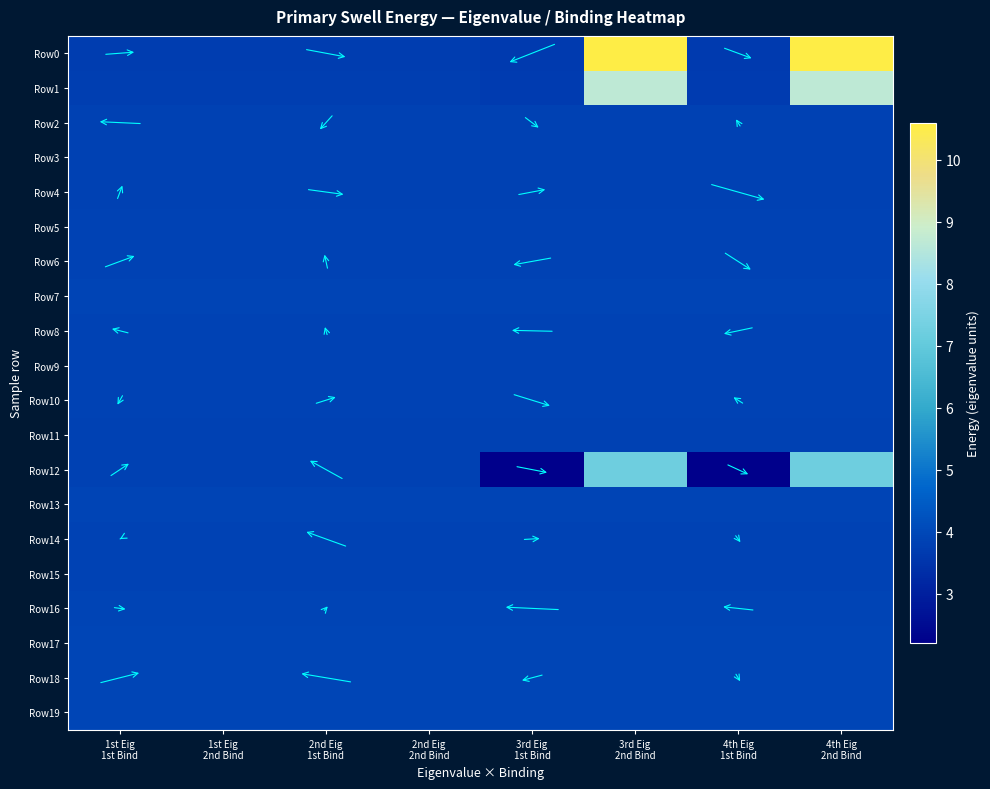

Reading right to left, what are all the values shown in this chart?

Row0: 4th Eig
2nd Bind=10.6	4th Eig
1st Bind=3.7	3rd Eig
2nd Bind=10.6	3rd Eig
1st Bind=3.7	2nd Eig
2nd Bind=3.7	2nd Eig
1st Bind=3.7	1st Eig
2nd Bind=3.7	1st Eig
1st Bind=3.7
Row1: 4th Eig
2nd Bind=8.7	4th Eig
1st Bind=3.7	3rd Eig
2nd Bind=8.7	3rd Eig
1st Bind=3.7	2nd Eig
2nd Bind=3.8	2nd Eig
1st Bind=3.8	1st Eig
2nd Bind=3.8	1st Eig
1st Bind=3.8
Row2: 4th Eig
2nd Bind=3.8	4th Eig
1st Bind=3.8	3rd Eig
2nd Bind=3.8	3rd Eig
1st Bind=3.8	2nd Eig
2nd Bind=3.8	2nd Eig
1st Bind=3.8	1st Eig
2nd Bind=3.8	1st Eig
1st Bind=3.8
Row3: 4th Eig
2nd Bind=3.8	4th Eig
1st Bind=3.8	3rd Eig
2nd Bind=3.8	3rd Eig
1st Bind=3.8	2nd Eig
2nd Bind=3.8	2nd Eig
1st Bind=3.8	1st Eig
2nd Bind=3.8	1st Eig
1st Bind=3.8
Row4: 4th Eig
2nd Bind=3.8	4th Eig
1st Bind=3.8	3rd Eig
2nd Bind=3.8	3rd Eig
1st Bind=3.8	2nd Eig
2nd Bind=3.8	2nd Eig
1st Bind=3.8	1st Eig
2nd Bind=3.8	1st Eig
1st Bind=3.8
Row5: 4th Eig
2nd Bind=3.9	4th Eig
1st Bind=3.9	3rd Eig
2nd Bind=3.9	3rd Eig
1st Bind=3.9	2nd Eig
2nd Bind=3.9	2nd Eig
1st Bind=3.9	1st Eig
2nd Bind=3.9	1st Eig
1st Bind=3.9
Row6: 4th Eig
2nd Bind=3.9	4th Eig
1st Bind=3.9	3rd Eig
2nd Bind=3.9	3rd Eig
1st Bind=3.9	2nd Eig
2nd Bind=3.9	2nd Eig
1st Bind=3.9	1st Eig
2nd Bind=3.9	1st Eig
1st Bind=3.9
Row7: 4th Eig
2nd Bind=3.9	4th Eig
1st Bind=3.9	3rd Eig
2nd Bind=3.9	3rd Eig
1st Bind=3.9	2nd Eig
2nd Bind=3.9	2nd Eig
1st Bind=3.9	1st Eig
2nd Bind=3.9	1st Eig
1st Bind=3.9
Row8: 4th Eig
2nd Bind=3.9	4th Eig
1st Bind=3.9	3rd Eig
2nd Bind=3.9	3rd Eig
1st Bind=3.9	2nd Eig
2nd Bind=3.9	2nd Eig
1st Bind=3.9	1st Eig
2nd Bind=3.9	1st Eig
1st Bind=3.9
Row9: 4th Eig
2nd Bind=3.9	4th Eig
1st Bind=3.9	3rd Eig
2nd Bind=3.9	3rd Eig
1st Bind=3.9	2nd Eig
2nd Bind=3.9	2nd Eig
1st Bind=3.9	1st Eig
2nd Bind=3.9	1st Eig
1st Bind=3.9
Row10: 4th Eig
2nd Bind=3.9	4th Eig
1st Bind=3.9	3rd Eig
2nd Bind=3.9	3rd Eig
1st Bind=3.9	2nd Eig
2nd Bind=3.9	2nd Eig
1st Bind=3.9	1st Eig
2nd Bind=3.9	1st Eig
1st Bind=3.9
Row11: 4th Eig
2nd Bind=3.8	4th Eig
1st Bind=3.8	3rd Eig
2nd Bind=3.8	3rd Eig
1st Bind=3.8	2nd Eig
2nd Bind=3.8	2nd Eig
1st Bind=3.8	1st Eig
2nd Bind=3.8	1st Eig
1st Bind=3.8
Row12: 4th Eig
2nd Bind=7.2	4th Eig
1st Bind=2.2	3rd Eig
2nd Bind=7.2	3rd Eig
1st Bind=2.2	2nd Eig
2nd Bind=3.8	2nd Eig
1st Bind=3.8	1st Eig
2nd Bind=3.8	1st Eig
1st Bind=3.8
Row13: 4th Eig
2nd Bind=3.9	4th Eig
1st Bind=3.9	3rd Eig
2nd Bind=3.9	3rd Eig
1st Bind=3.9	2nd Eig
2nd Bind=3.9	2nd Eig
1st Bind=3.9	1st Eig
2nd Bind=3.9	1st Eig
1st Bind=3.9
Row14: 4th Eig
2nd Bind=3.9	4th Eig
1st Bind=3.9	3rd Eig
2nd Bind=3.9	3rd Eig
1st Bind=3.9	2nd Eig
2nd Bind=3.9	2nd Eig
1st Bind=3.9	1st Eig
2nd Bind=3.9	1st Eig
1st Bind=3.9
Row15: 4th Eig
2nd Bind=3.9	4th Eig
1st Bind=3.9	3rd Eig
2nd Bind=3.9	3rd Eig
1st Bind=3.9	2nd Eig
2nd Bind=3.9	2nd Eig
1st Bind=3.9	1st Eig
2nd Bind=3.9	1st Eig
1st Bind=3.9
Row16: 4th Eig
2nd Bind=3.9	4th Eig
1st Bind=3.9	3rd Eig
2nd Bind=3.9	3rd Eig
1st Bind=3.9	2nd Eig
2nd Bind=3.9	2nd Eig
1st Bind=3.9	1st Eig
2nd Bind=3.9	1st Eig
1st Bind=3.9
Row17: 4th Eig
2nd Bind=3.9	4th Eig
1st Bind=3.9	3rd Eig
2nd Bind=3.9	3rd Eig
1st Bind=3.9	2nd Eig
2nd Bind=3.9	2nd Eig
1st Bind=3.9	1st Eig
2nd Bind=3.9	1st Eig
1st Bind=3.9
Row18: 4th Eig
2nd Bind=3.9	4th Eig
1st Bind=3.9	3rd Eig
2nd Bind=3.9	3rd Eig
1st Bind=3.9	2nd Eig
2nd Bind=3.9	2nd Eig
1st Bind=3.9	1st Eig
2nd Bind=3.9	1st Eig
1st Bind=3.9
Row19: 4th Eig
2nd Bind=3.9	4th Eig
1st Bind=3.9	3rd Eig
2nd Bind=3.9	3rd Eig
1st Bind=3.9	2nd Eig
2nd Bind=3.9	2nd Eig
1st Bind=3.9	1st Eig
2nd Bind=3.9	1st Eig
1st Bind=3.9